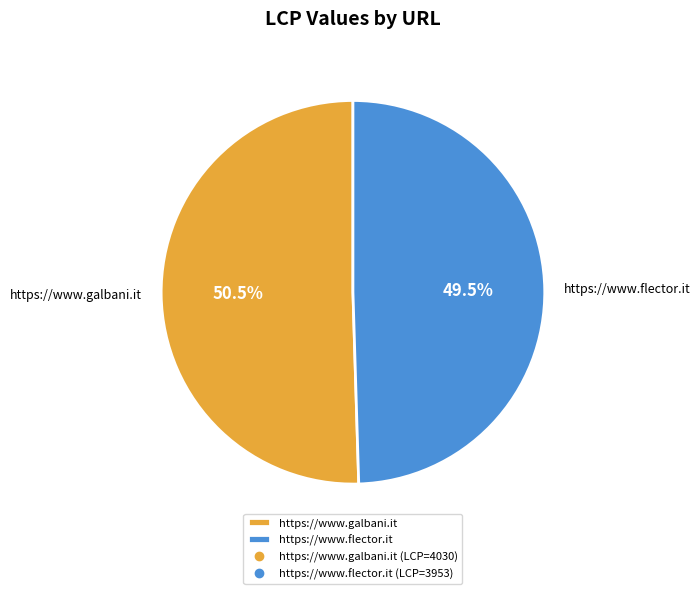

What is the largest slice in the pie chart?

https://www.galbani.it